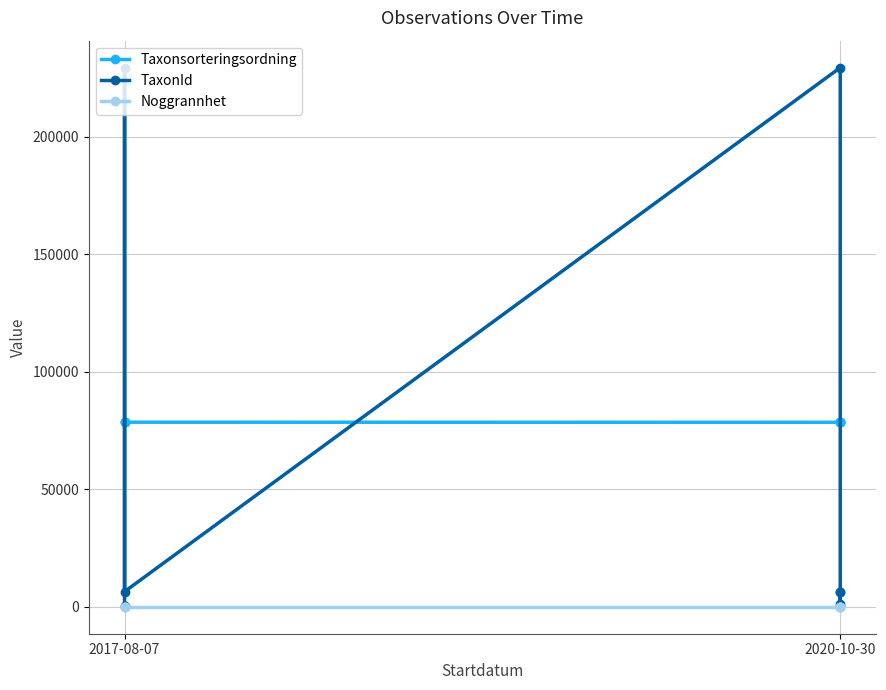

The TaxonId series shows 1861 at 5. True or false?

False